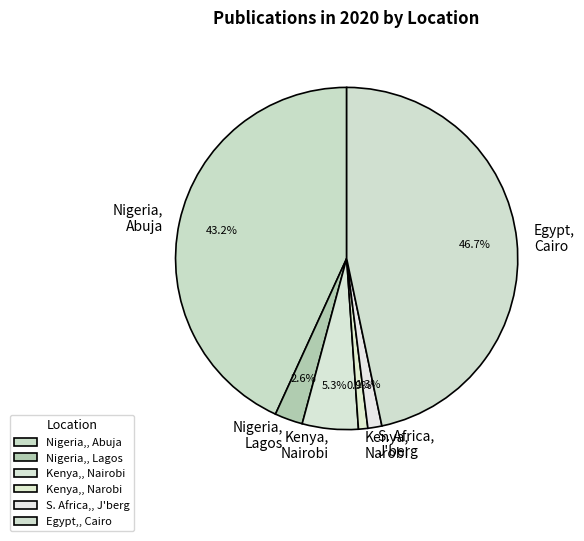

How many segments does this pie chart have?

6